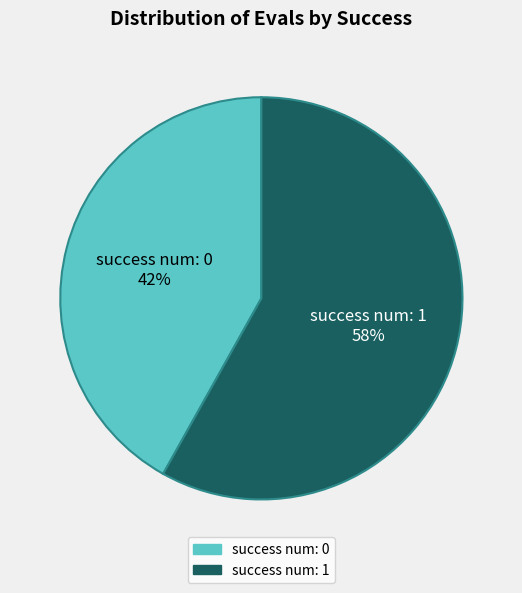

To the nearest percent, what is the difference between the largest and smallest slice percentages?

16%